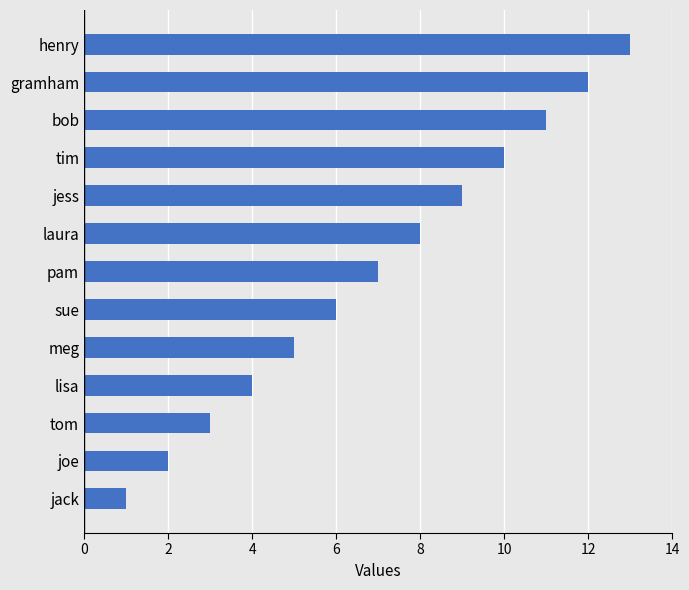

How many bars are there in total?

13